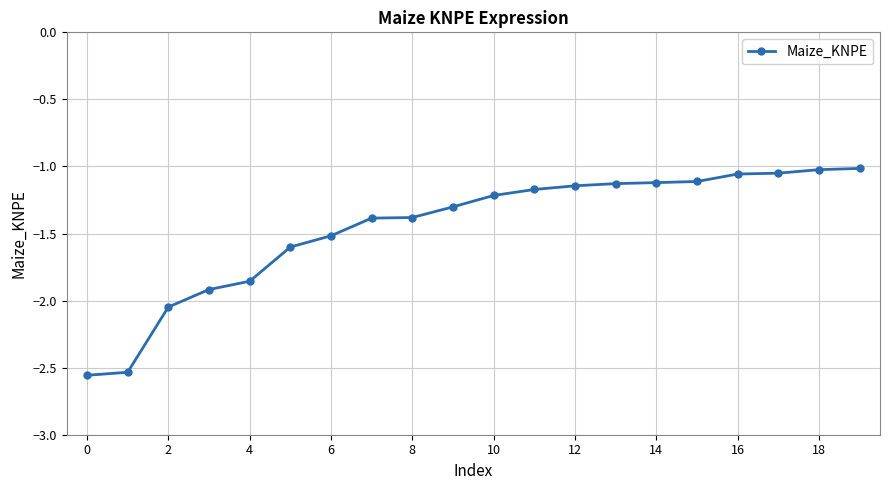

Is this an area chart (filled region under the line)?

No